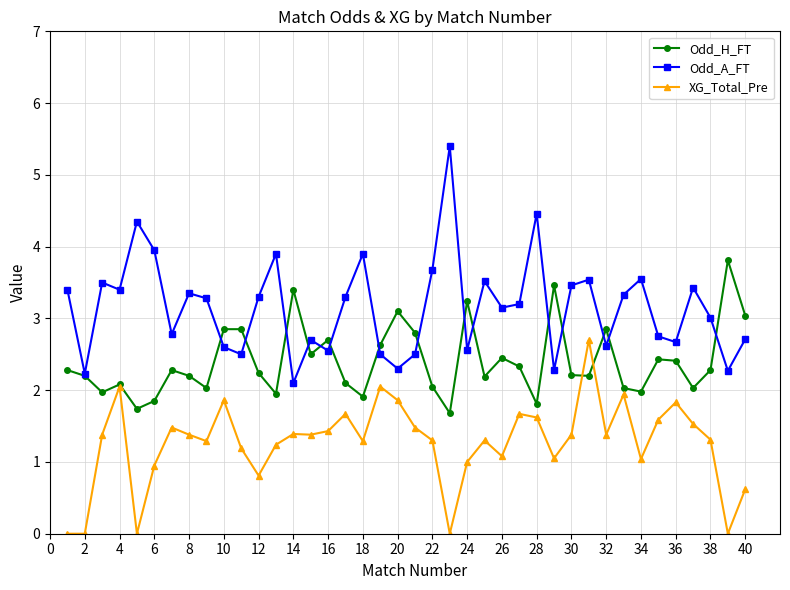

List the series in order of their peak value, lowest first.

XG_Total_Pre, Odd_H_FT, Odd_A_FT